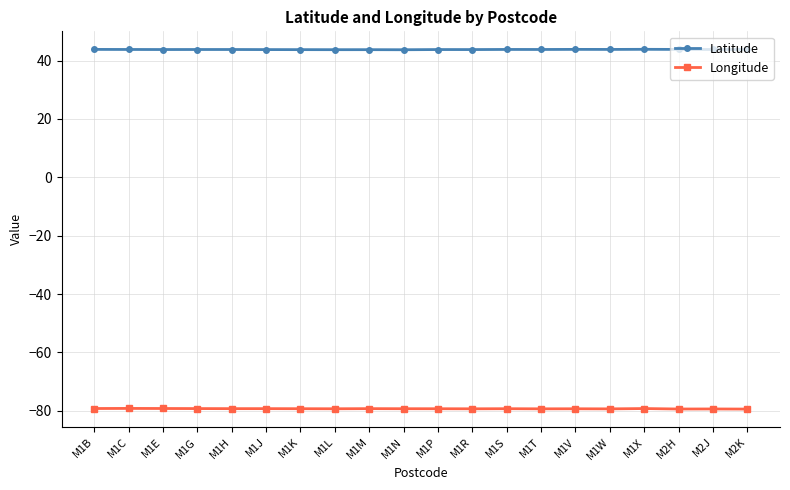

True or false: Latitude has a value of 43.8 at M1X.

True